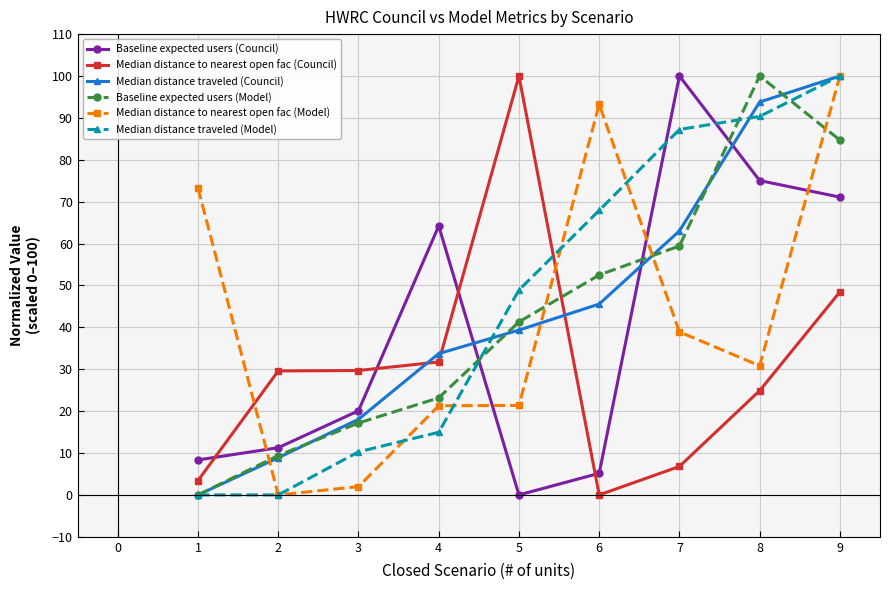

True or false: Median distance traveled (Council) has more than 2 interior local peaks.

False